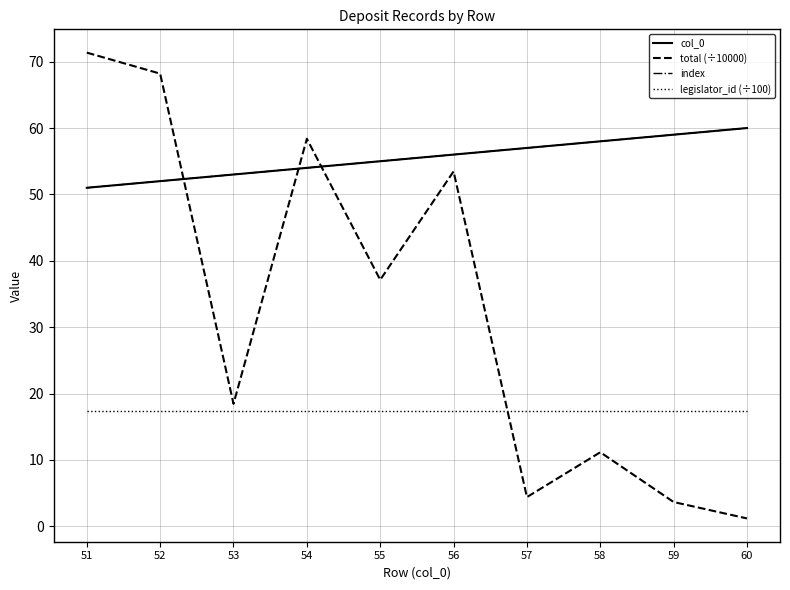

What is the value of the col_0 point at the 6th from the left?

56.0